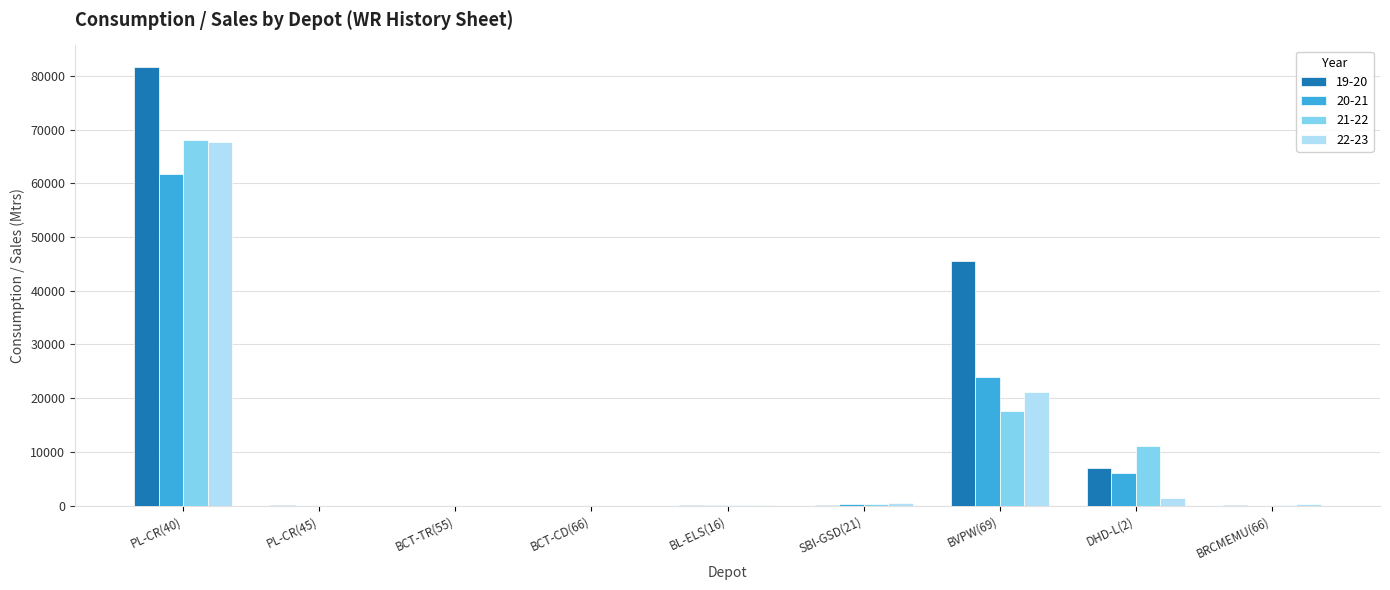

At which category is the sum across all series the highest?

PL-CR(40)